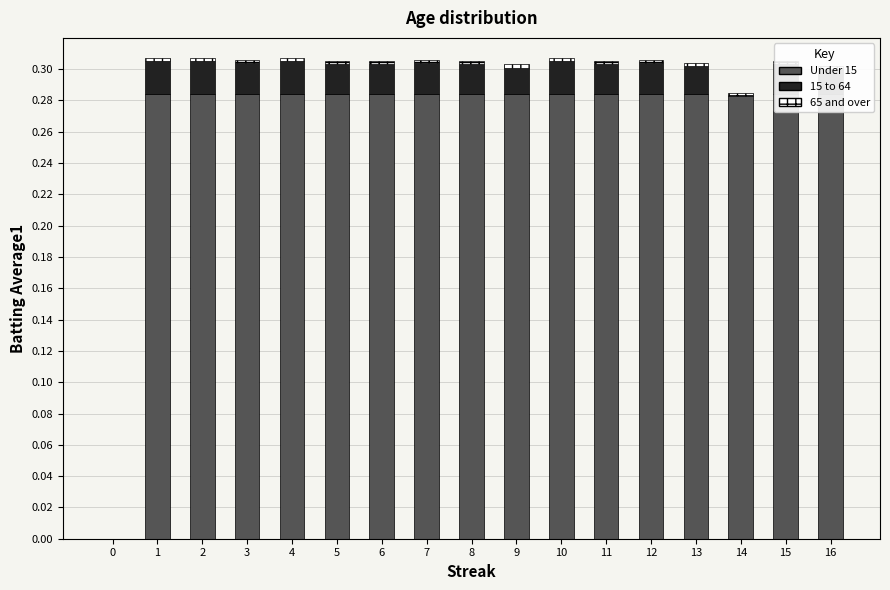

Which series has the largest total across all categories?

Under 15